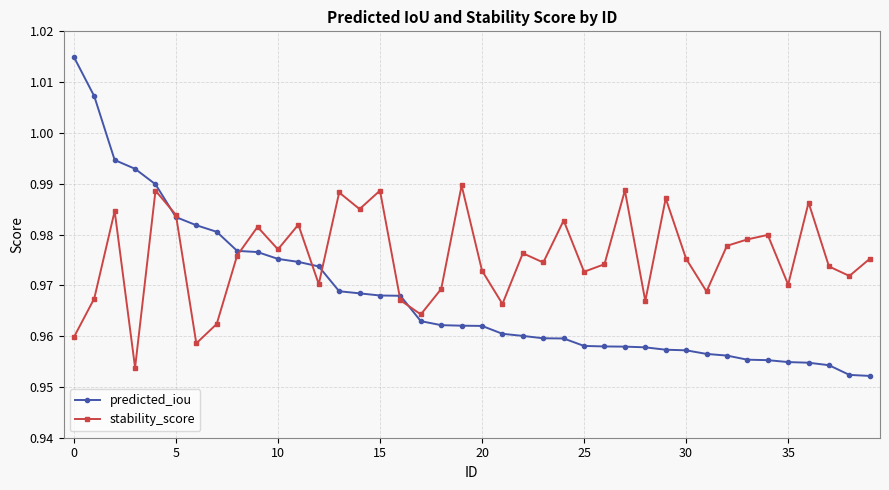

True or false: stability_score has more than 2 points higher than both neighbors.

True